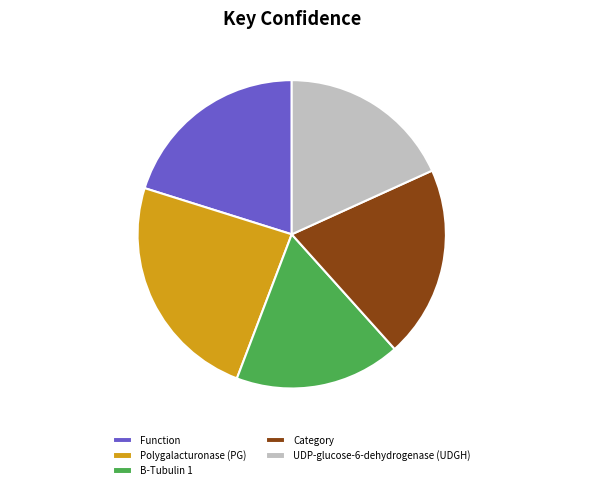

How many segments does this pie chart have?

5